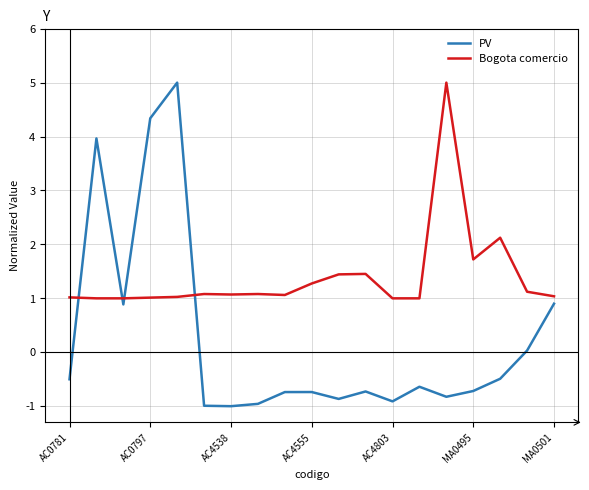

List the series in order of their overall mean, highest first.

Bogota comercio, PV